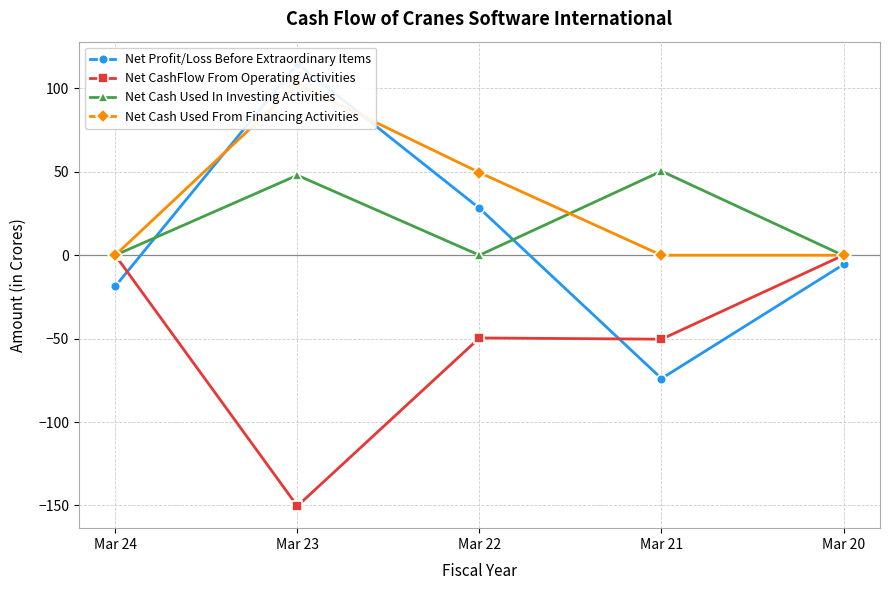

What is the difference between the second highest and minimum values in the Net Cash Used In Investing Activities series?

48.2